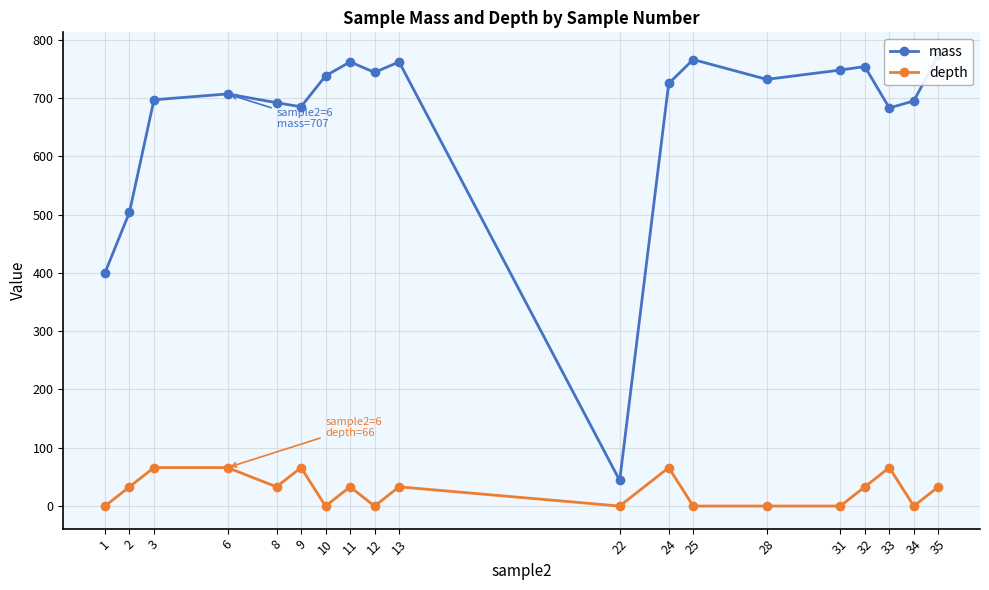

Which has a higher value, 13 or 9?

13